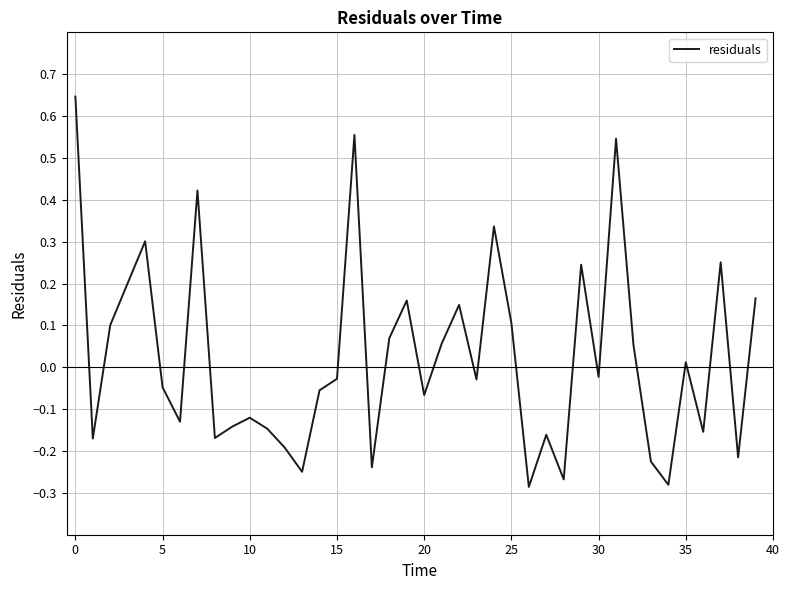

How many lines are shown in the chart?

1